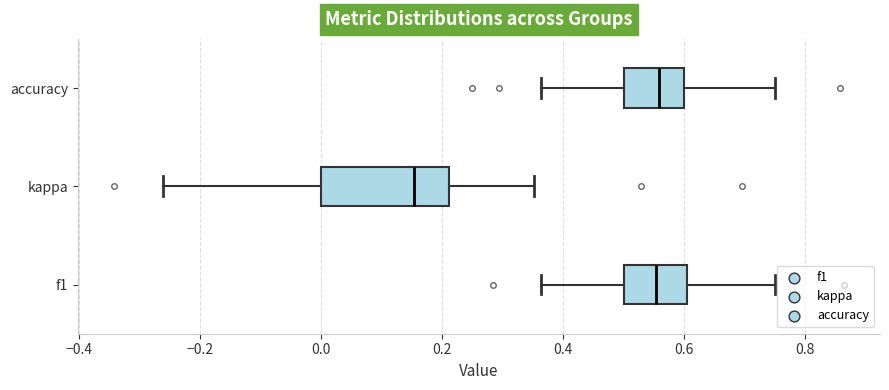

Reading bottom to top, read every box against the x-axis: the position of its median line, the range the box covers, and the ends of its whiskers. The values are not printed on the chart, so give them approximately, as read against the axis.

f1: median 0.56, box 0.50 to 0.60, whiskers 0.36 to 0.76
kappa: median 0.16, box 0.00 to 0.22, whiskers -0.26 to 0.36
accuracy: median 0.56, box 0.50 to 0.60, whiskers 0.36 to 0.76